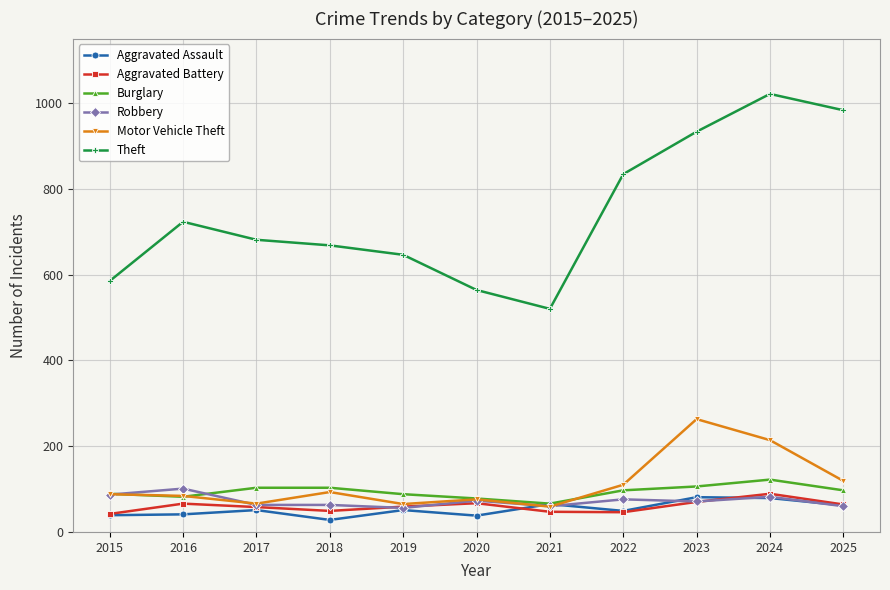

What is the total value across all series at 2015?

930